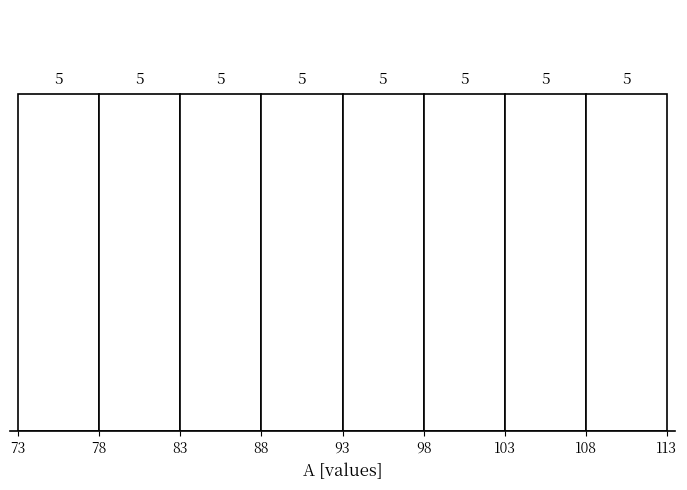

Reading left to right, list every bar in this chart as the range it spans on the x-axis followed by its height.

73 to 78: 5
78 to 83: 5
83 to 88: 5
88 to 93: 5
93 to 98: 5
98 to 103: 5
103 to 108: 5
108 to 113: 5